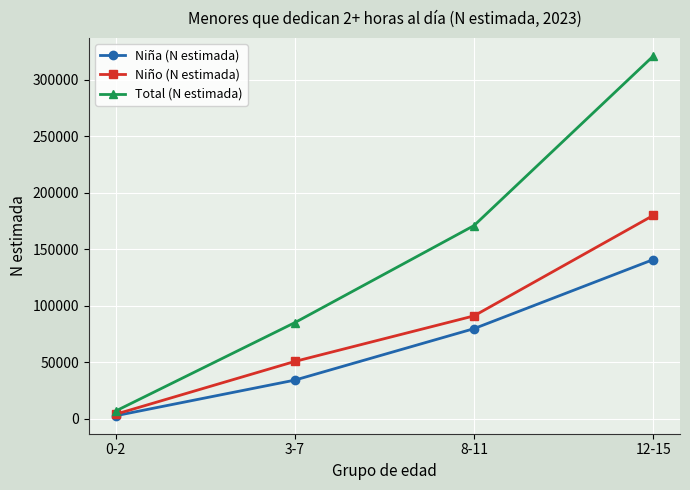

What is the difference between the highest and lowest values at 12-15?

179955